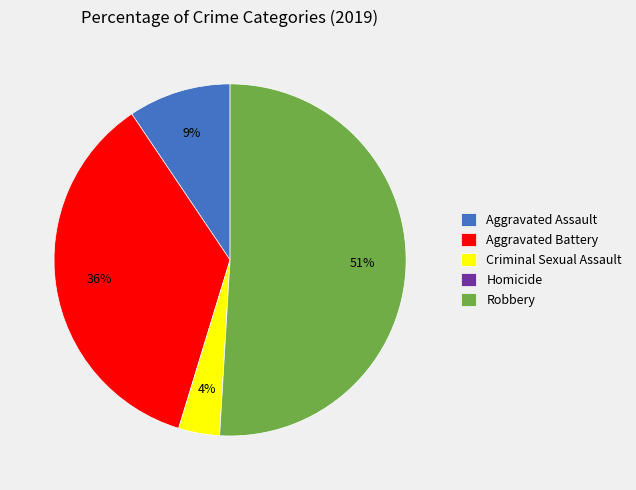

True or false: Aggravated Assault accounts for 9% of the total.

True